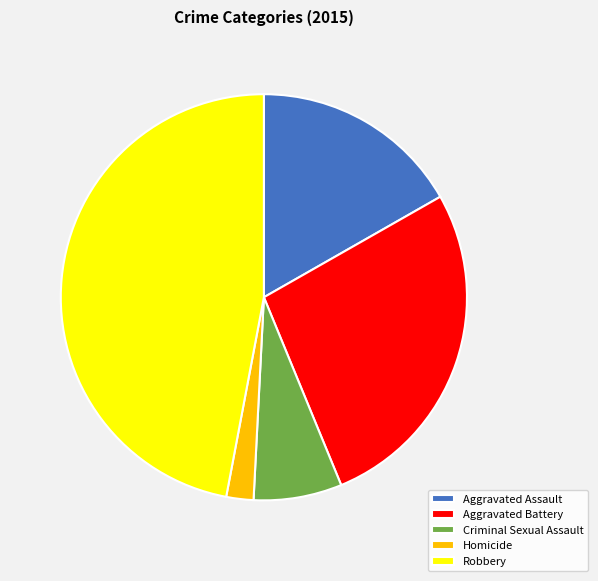

Does Aggravated Battery represent more than half of the total?

No